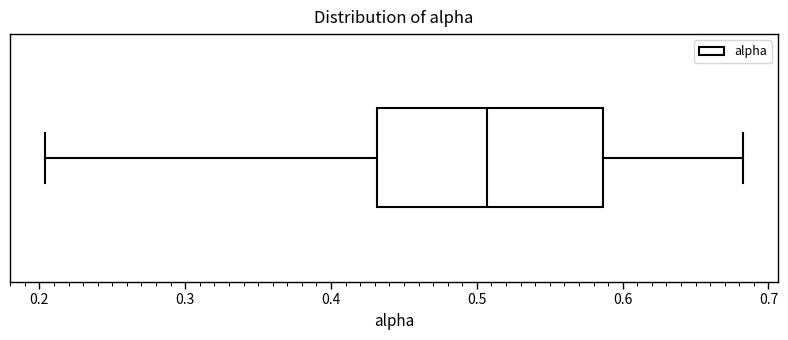

Transcribe this box plot: give where the median line is, the range the box spans, and where the two whiskers end, as read against the x-axis. The values are not printed on the chart, so give them approximately, as read against the axis.

median 0.51, box 0.43 to 0.59, whiskers 0.20 to 0.68